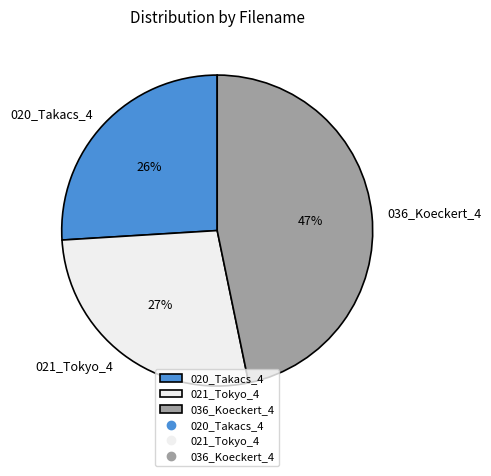

To the nearest percent, what portion does 020_Takacs_4 represent?

26%